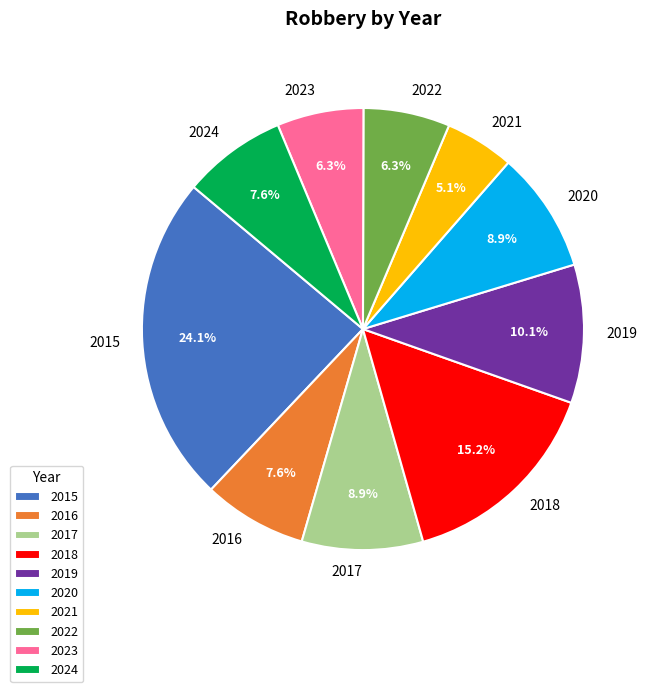

What is the smallest slice in the pie chart?

2021